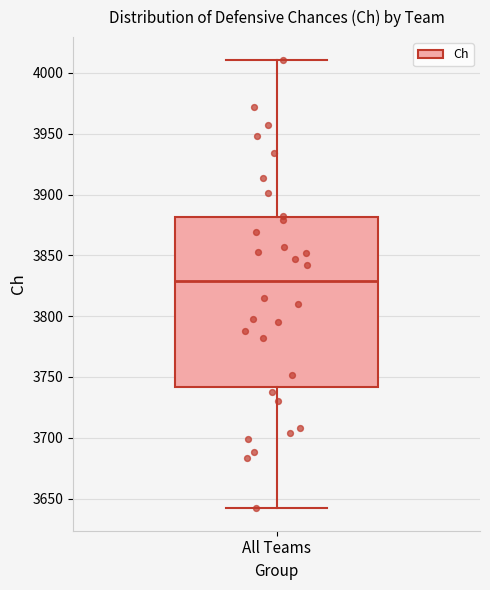

Where is the lower edge of the box for All Teams on the y-axis? The values are not printed on the chart, so give them approximately, as read against the axis.

3740